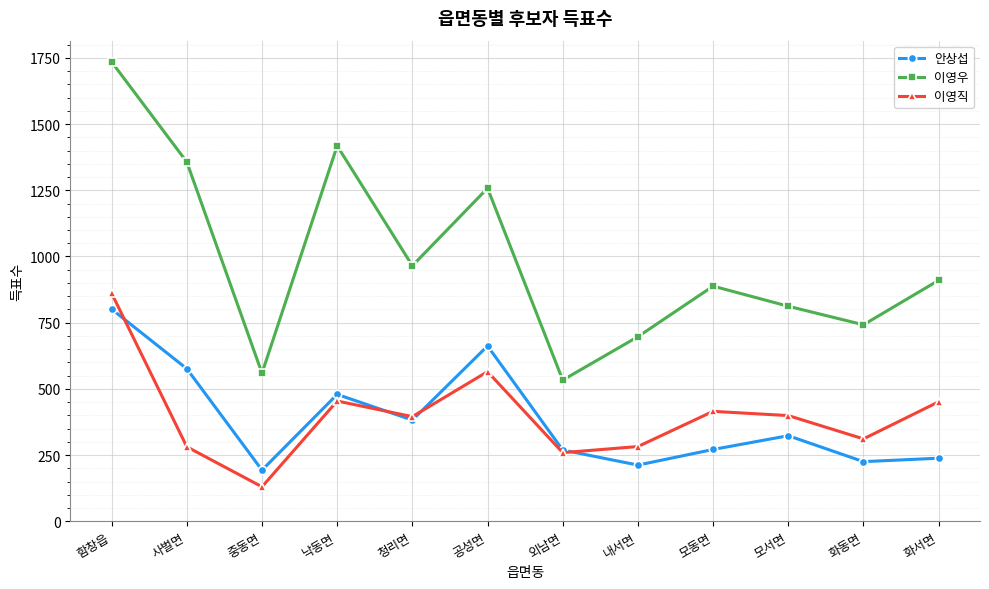

What is the sum of all 이영직 values?

4803